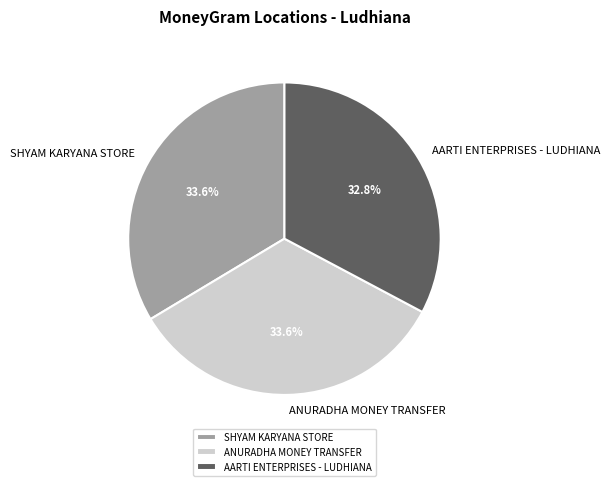

How many segments does this pie chart have?

3